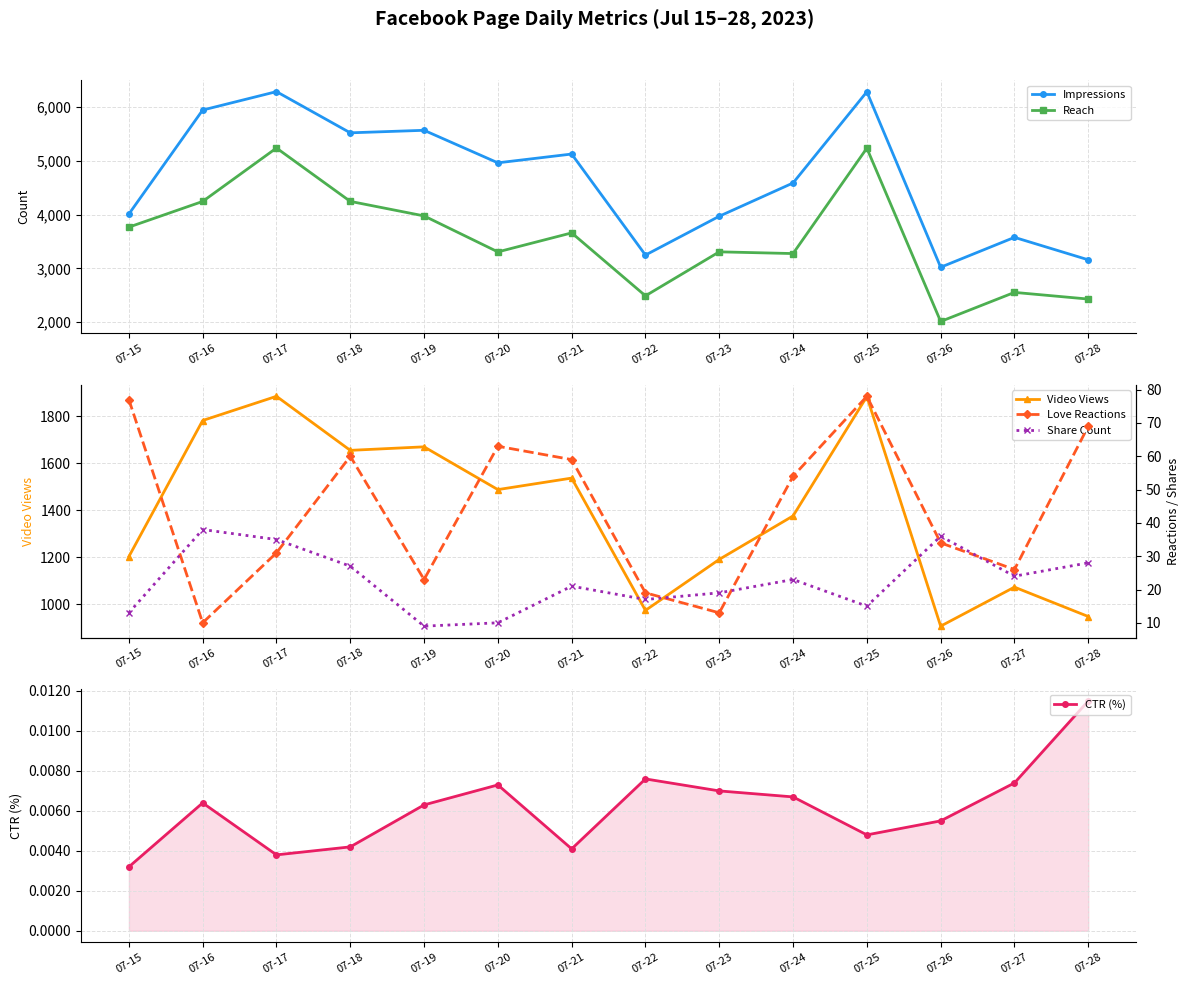

What is the maximum value shown in the chart?

6283.0